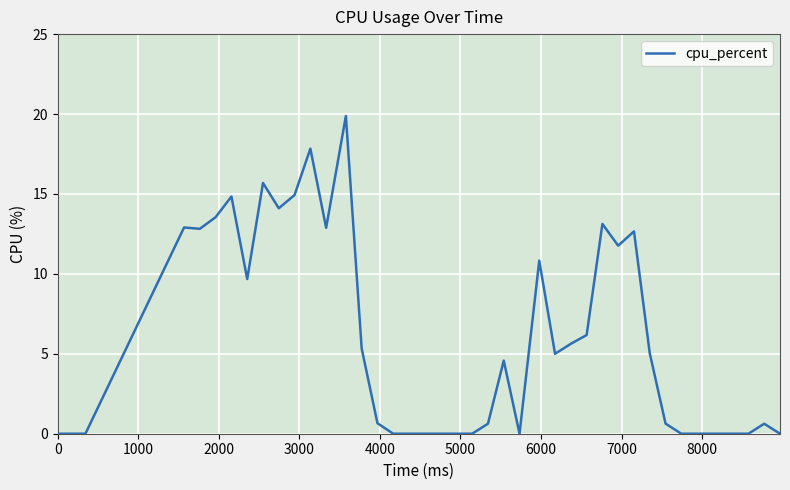

What is the maximum value shown in the chart?

19.9